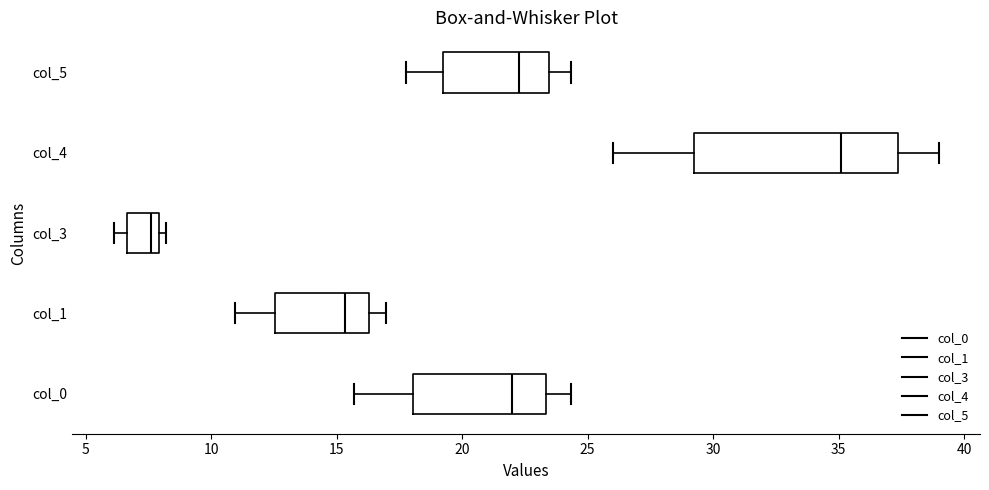

Which box's median line is the furthest to the left?

col_3